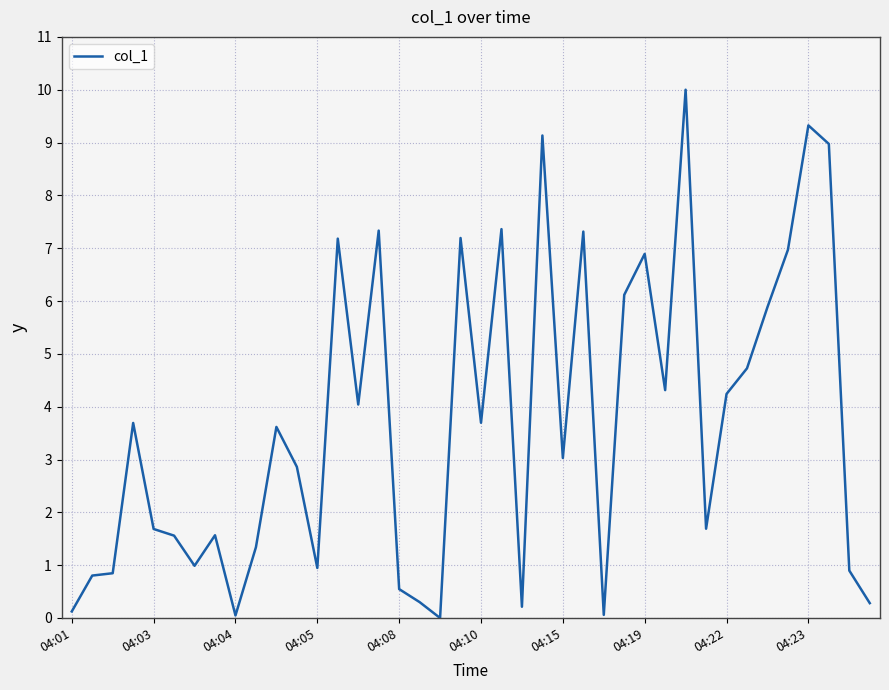

What is the difference between the maximum and minimum values?

10.0